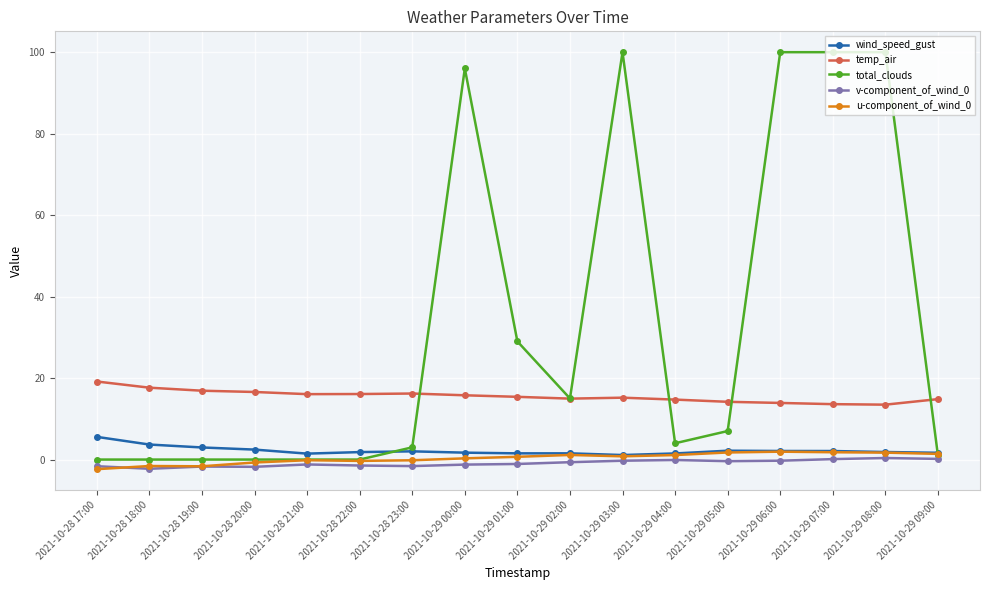

Which series has the widest spread of values?

total_clouds